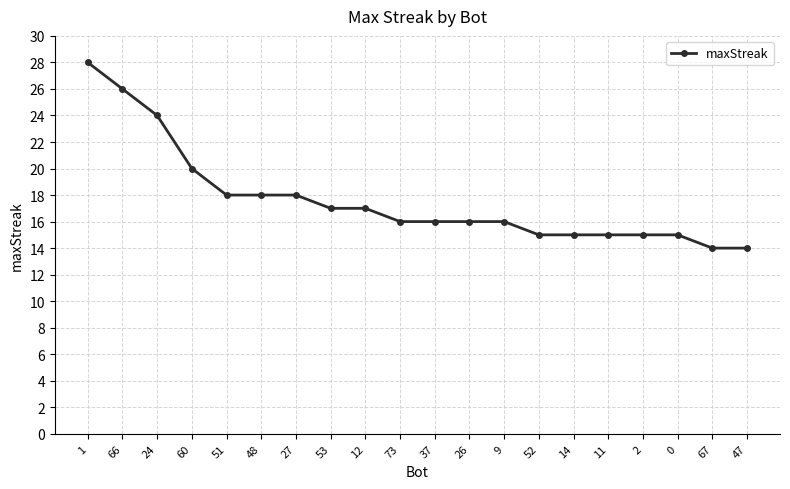

Reading left to right, extract all data points from this chart.

1=28	66=26	24=24	60=20	51=18	48=18	27=18	53=17	12=17	73=16	37=16	26=16	9=16	52=15	14=15	11=15	2=15	0=15	67=14	47=14